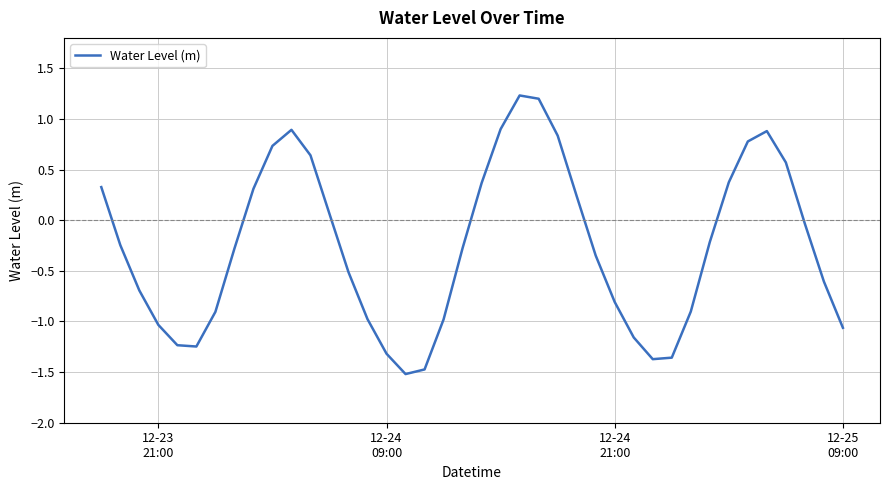

What is the minimum value shown in the chart?

-1.5